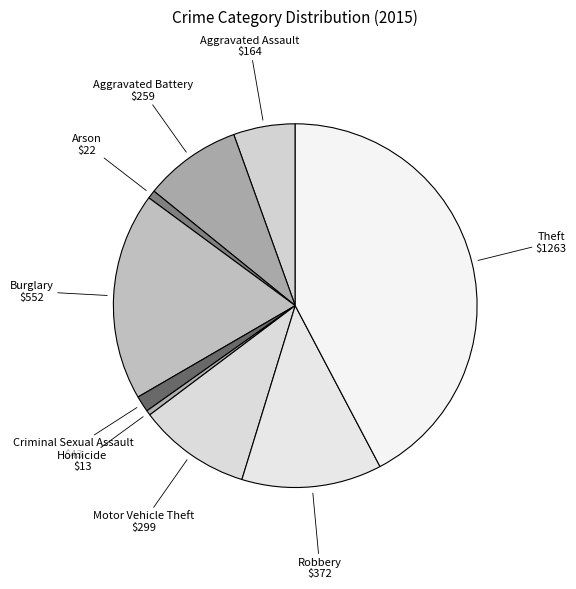

Does any single category account for the majority?

No